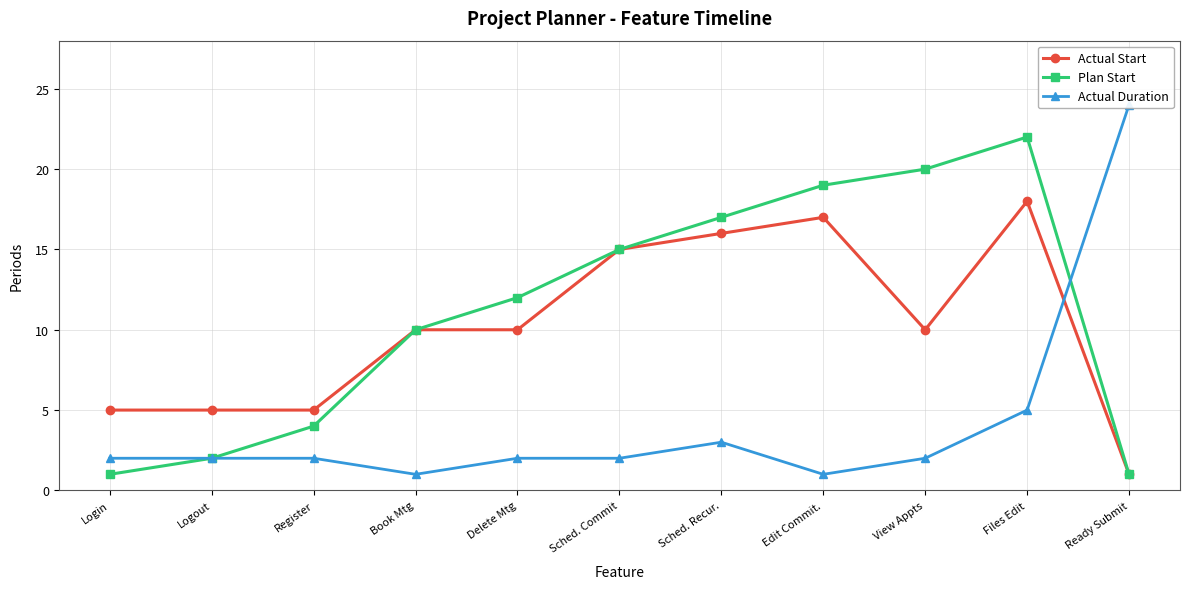

How many interior local valleys does the Actual Start series have?

1